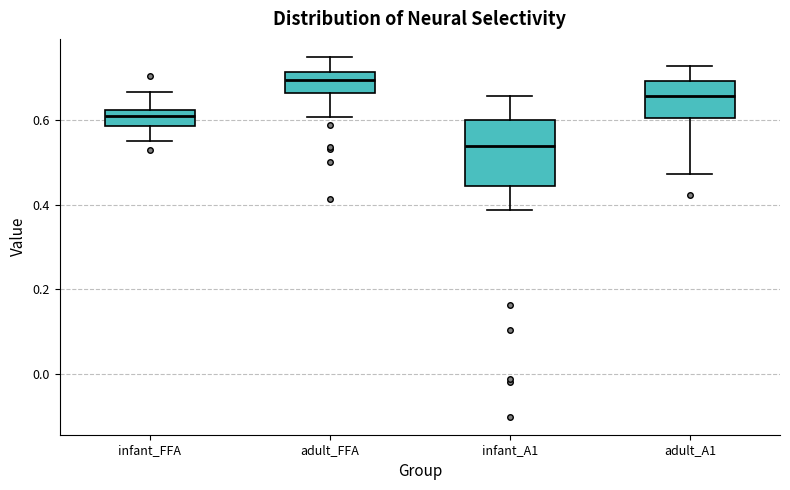

Which box has the highest median line?

adult_FFA